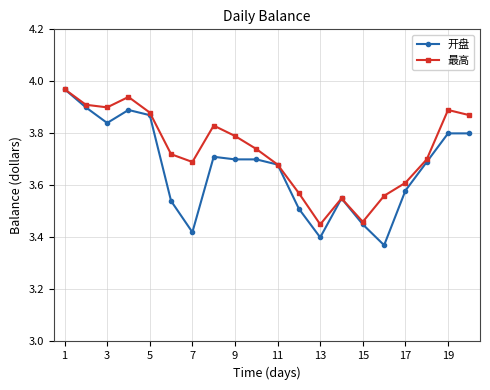

At how many categories does at least one series exceed 3?

20